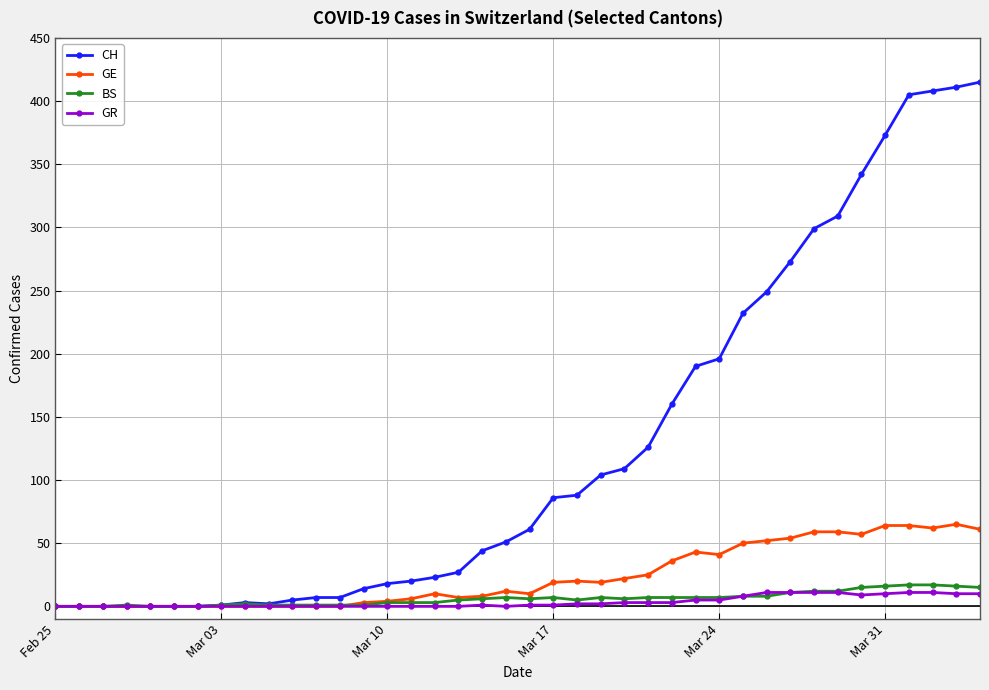

How many categories are shown in the chart?

40